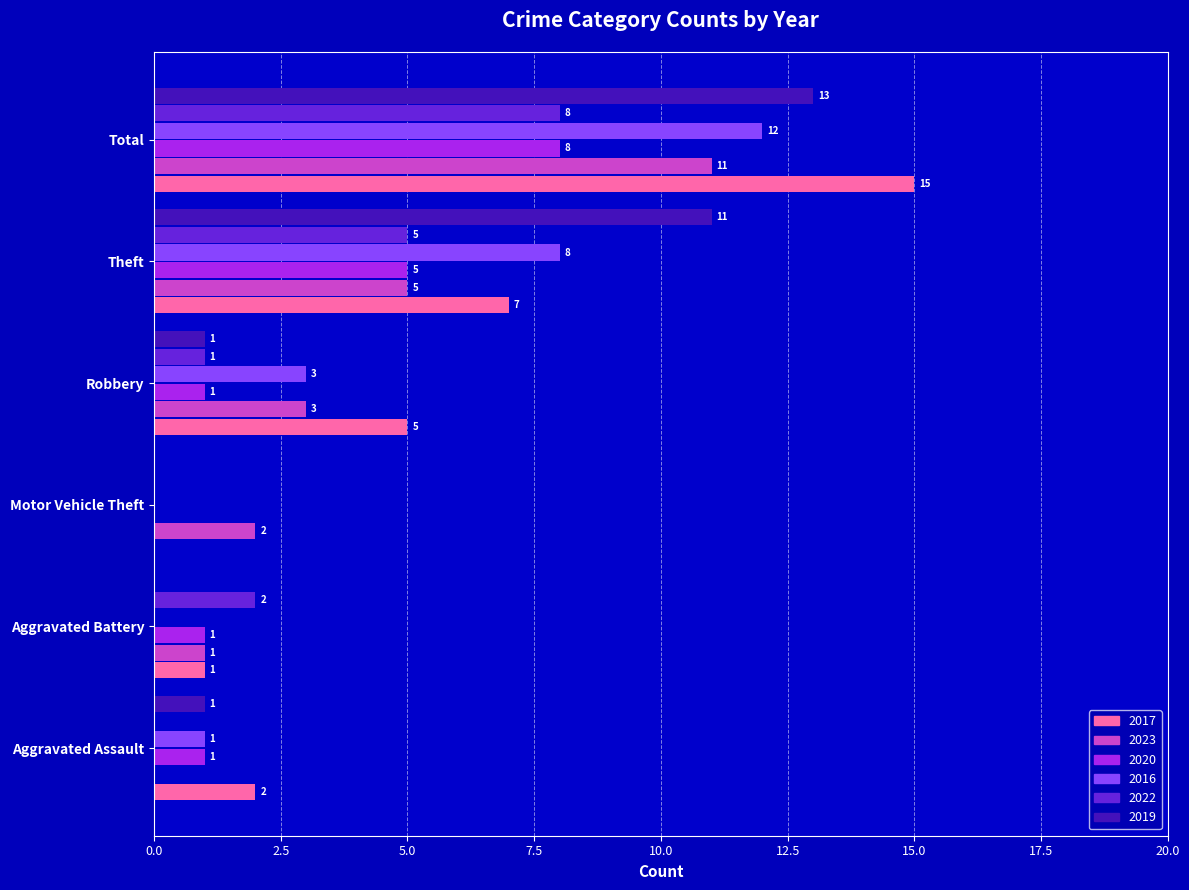

Which series has the largest total across all categories?

2017